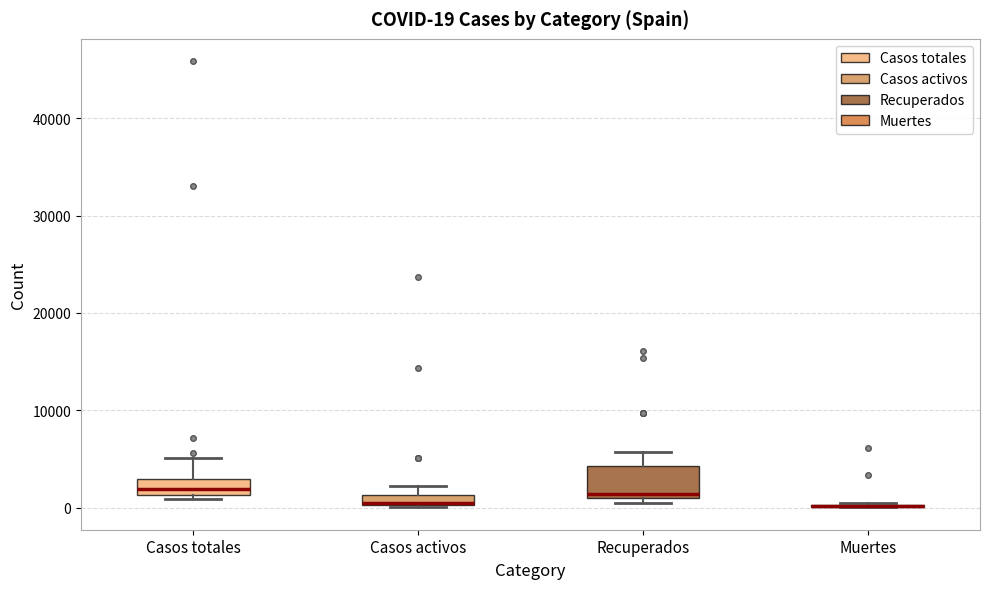

Comparing the boxes themselves (not the whiskers), which one is the tallest?

Recuperados